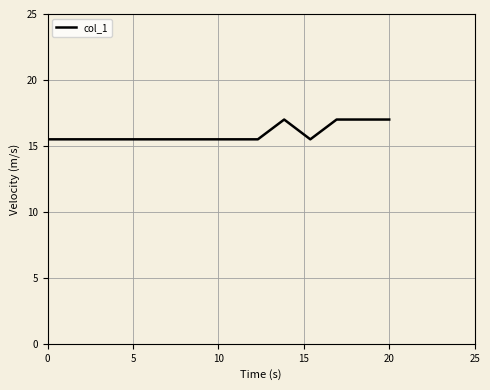

What is the difference between the maximum and minimum values?

1.5